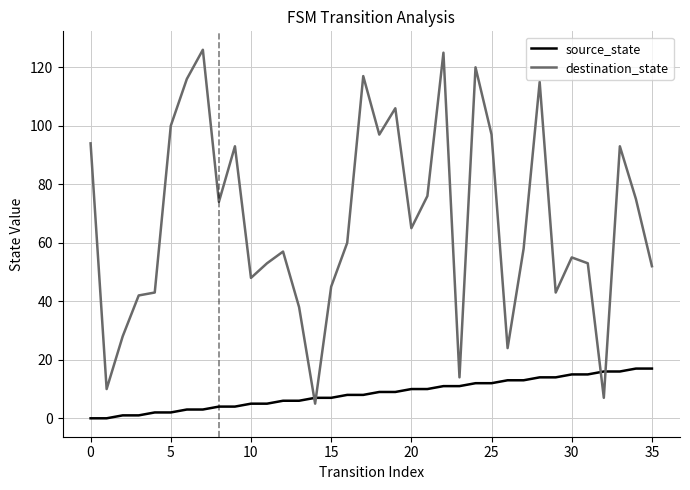

Reading left to right, transcribe all the data shown in this chart.

source_state: 0	0	1	1	2	2	3	3	4	4	5	5	6	6	7	7	8	8	9	9	10	10	11	11	12	12	13	13	14	14	15	15	16	16	17	17
destination_state: 94	10	28	42	43	100	116	126	74	93	48	53	57	38	5	45	60	117	97	106	65	76	125	14	120	97	24	58	115	43	55	53	7	93	75	52